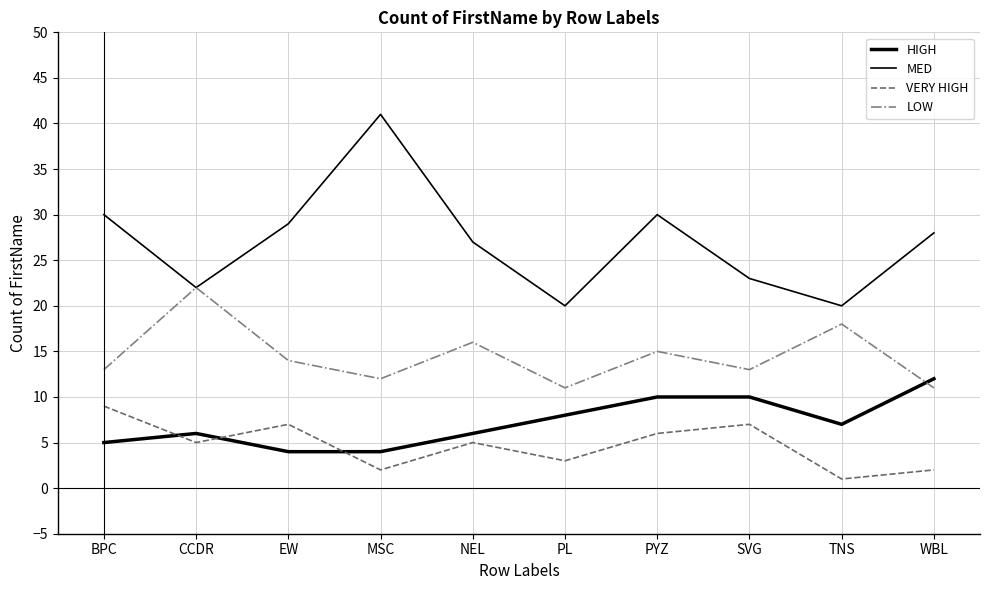

True or false: LOW has more than 2 interior local peaks.

True